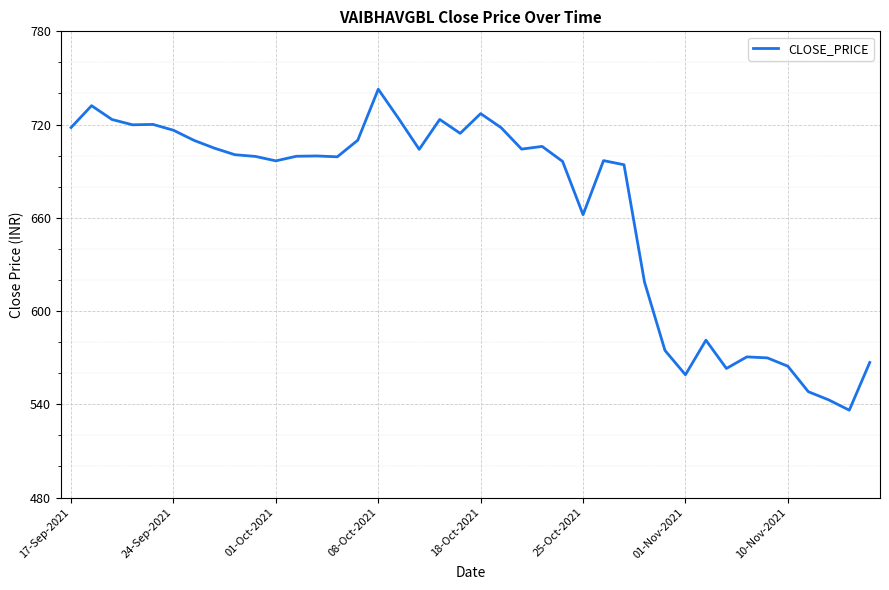

What is the sum of all values?

26658.0